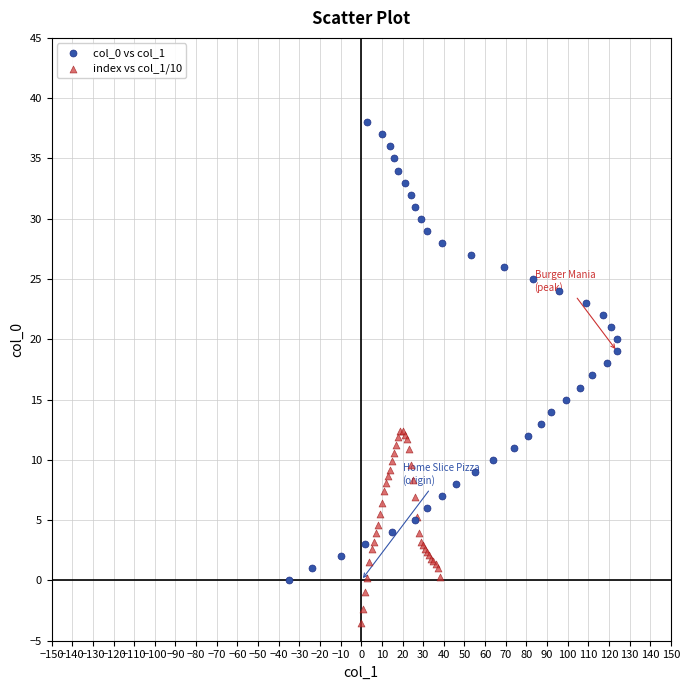

Which series reaches the minimum Y coordinate?

index vs col_1/10